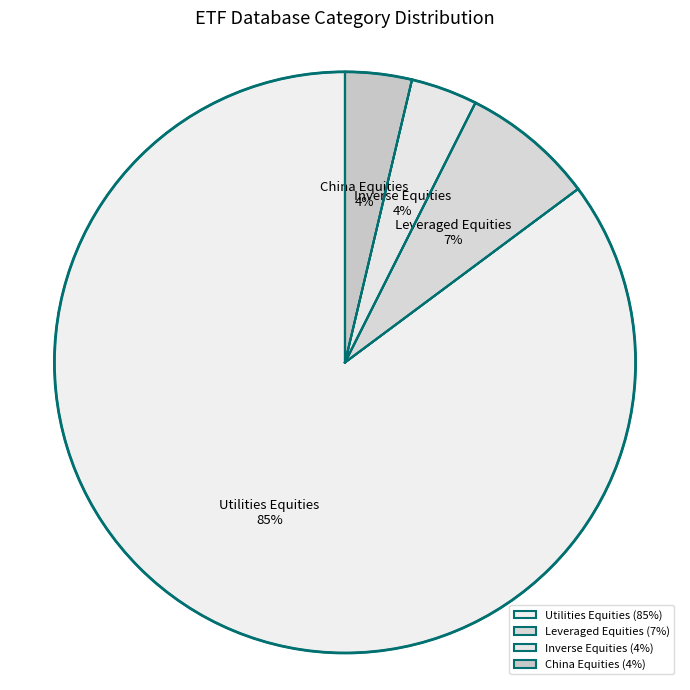

True or false: Utilities Equities accounts for 23% of the total.

False